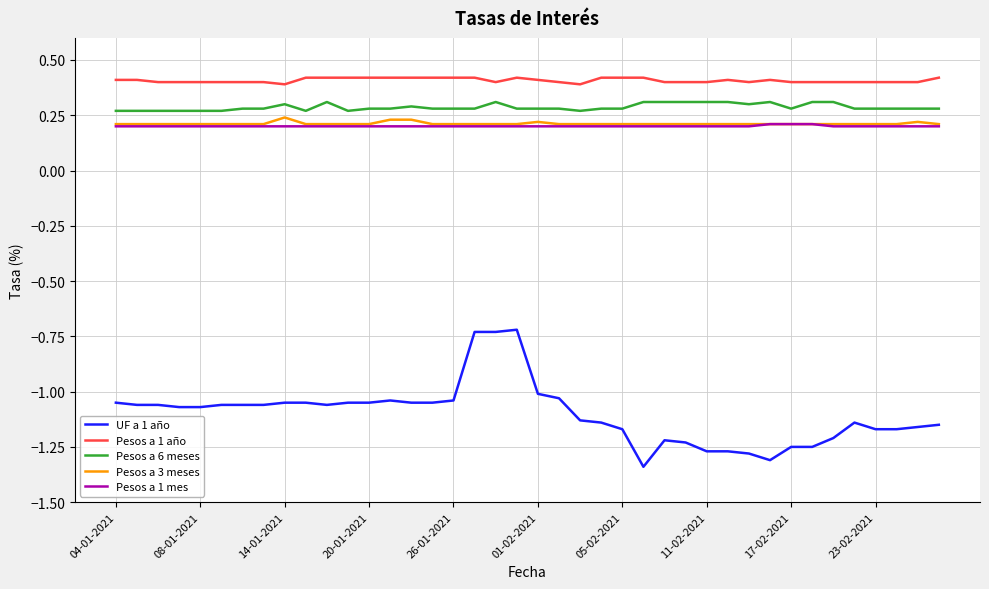

Which series has the largest total across all categories?

Pesos a 1 año